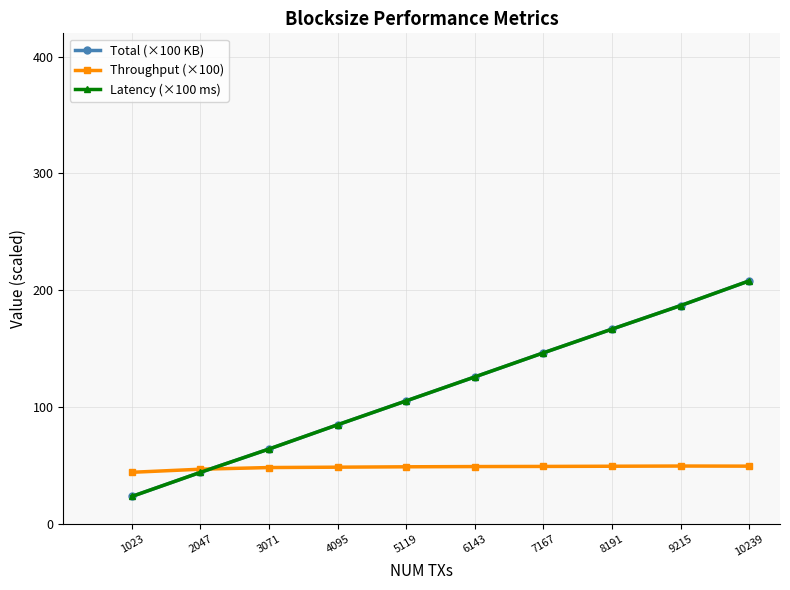

Which series changed the most between 1023 and 2047?

Total (×100 KB)